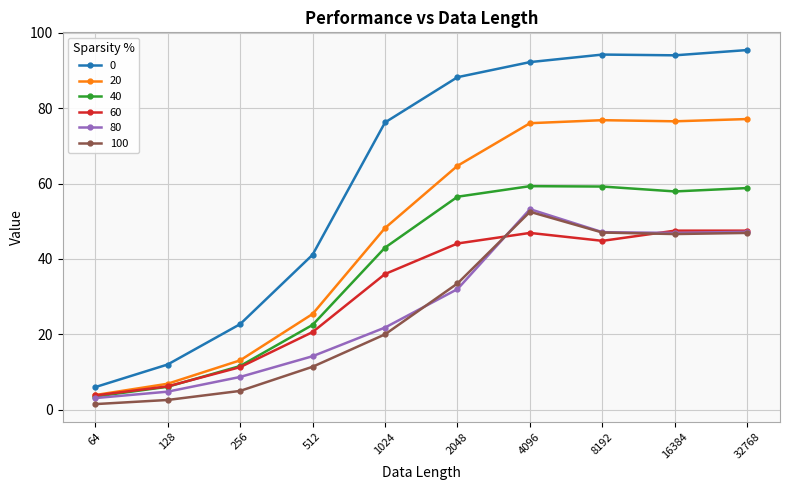

How many lines are shown in the chart?

6